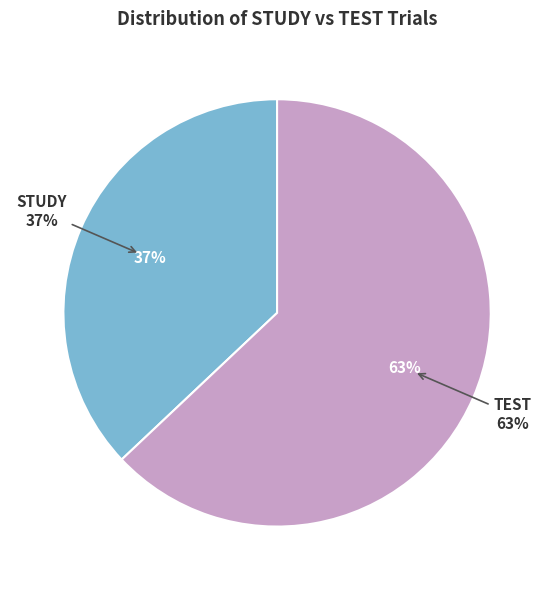

How many slices are in this pie chart?

2